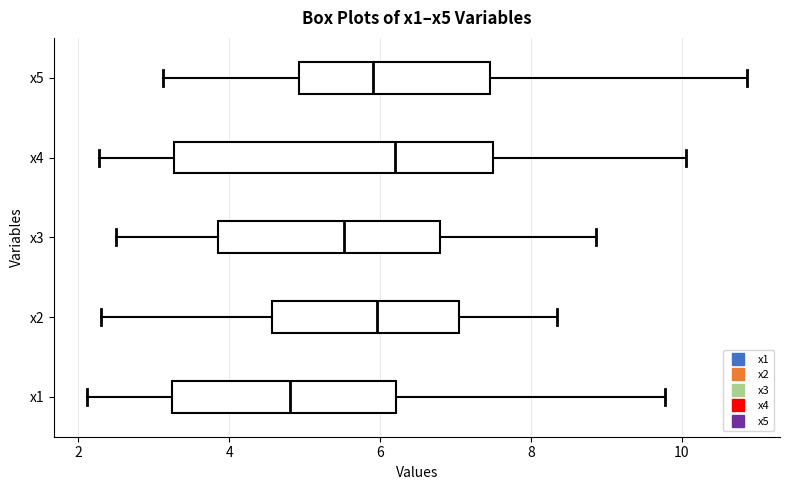

Reading bottom to top, read every box against the x-axis: the position of its median line, the range the box covers, and the ends of its whiskers. The values are not printed on the chart, so give them approximately, as read against the axis.

x1: median 4.8, box 3.2 to 6.2, whiskers 2.2 to 9.8
x2: median 6.0, box 4.6 to 7.0, whiskers 2.4 to 8.4
x3: median 5.6, box 3.8 to 6.8, whiskers 2.4 to 8.8
x4: median 6.2, box 3.2 to 7.4, whiskers 2.2 to 10.0
x5: median 6.0, box 5.0 to 7.4, whiskers 3.2 to 10.8